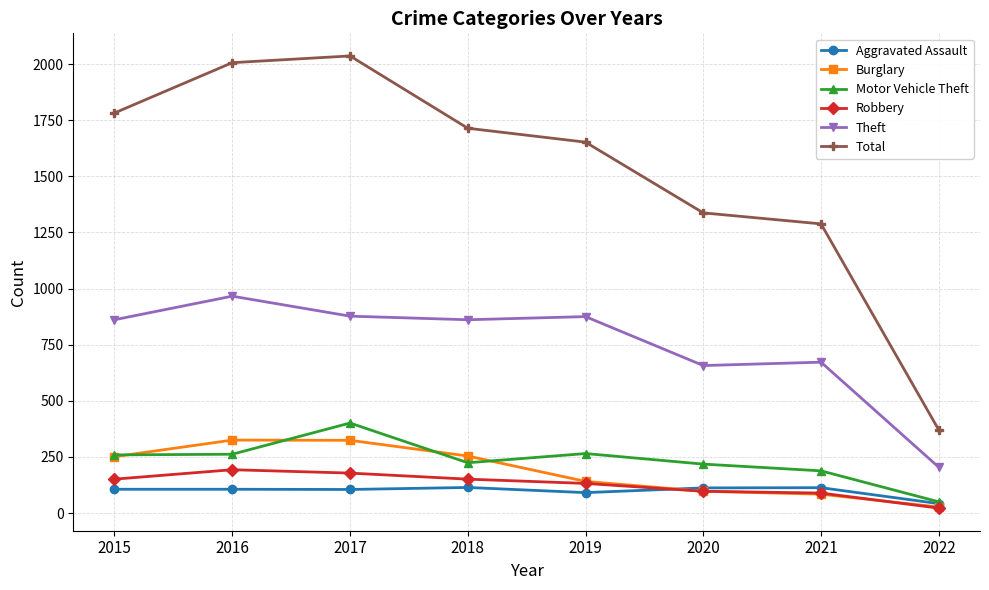

What is the maximum value shown in the chart?

2036